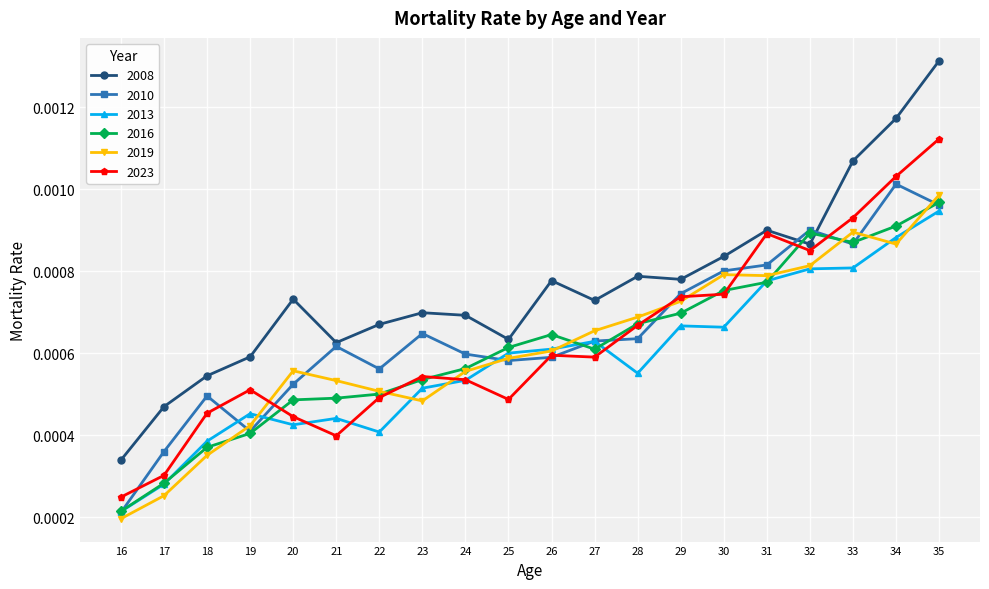

Between 27 and 29, which series saw the biggest shift?

2023